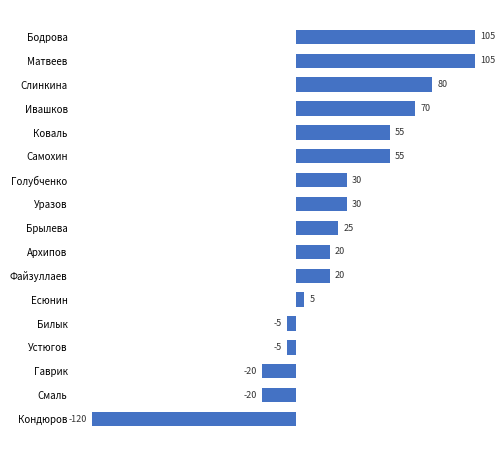

What is the value of the 10th bar from the top?

20